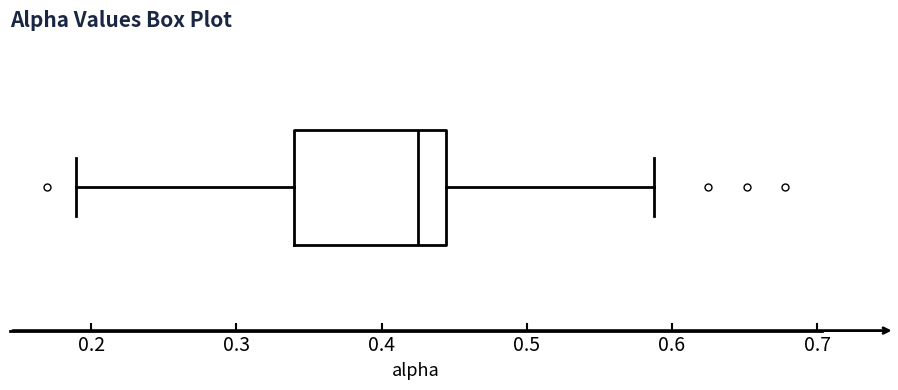

Transcribe this box plot: give where the median line is, the range the box spans, and where the two whiskers end, as read against the x-axis. The values are not printed on the chart, so give them approximately, as read against the axis.

median 0.42, box 0.34 to 0.44, whiskers 0.19 to 0.59